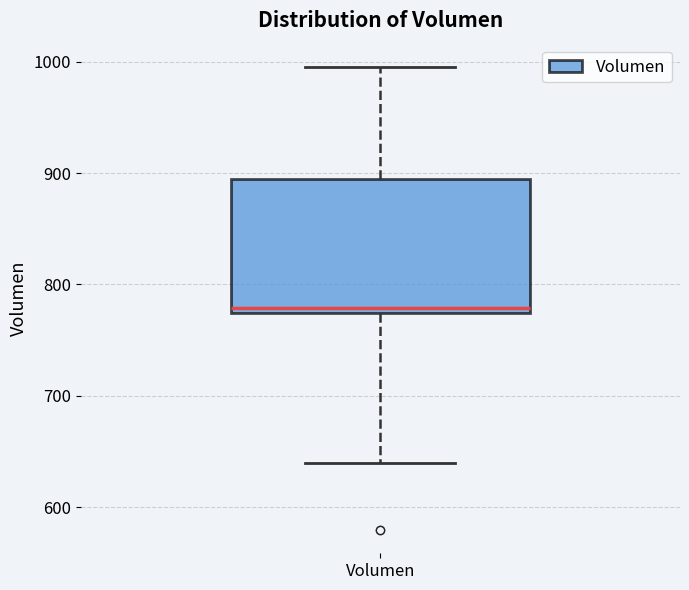

Where is the upper edge of the box for Volumen on the y-axis? The values are not printed on the chart, so give them approximately, as read against the axis.

890